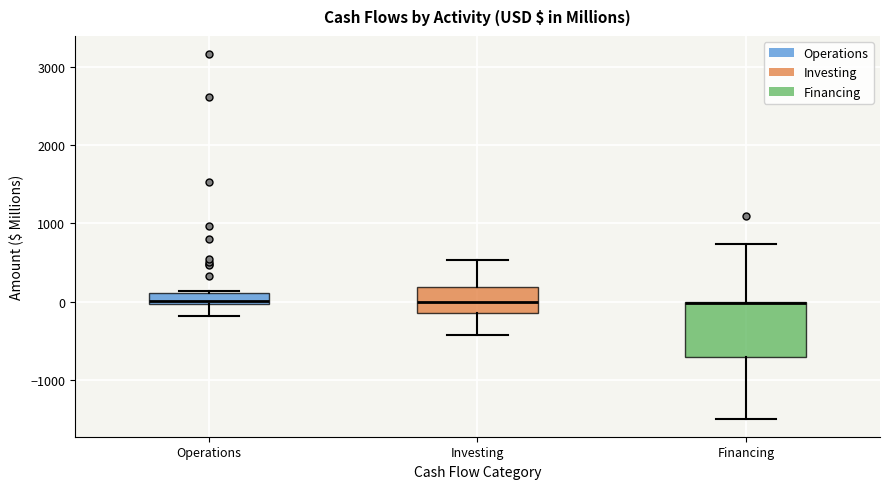

Comparing the boxes themselves (not the whiskers), which one is the tallest?

Financing